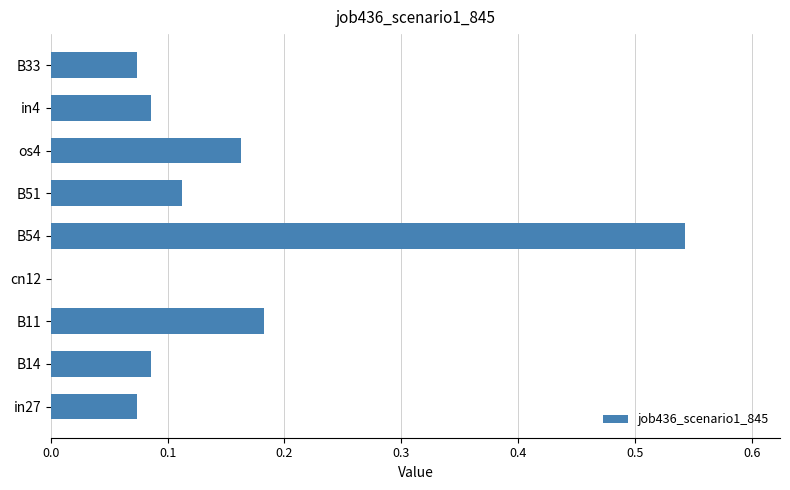

Which category has the highest value across all series?

B54